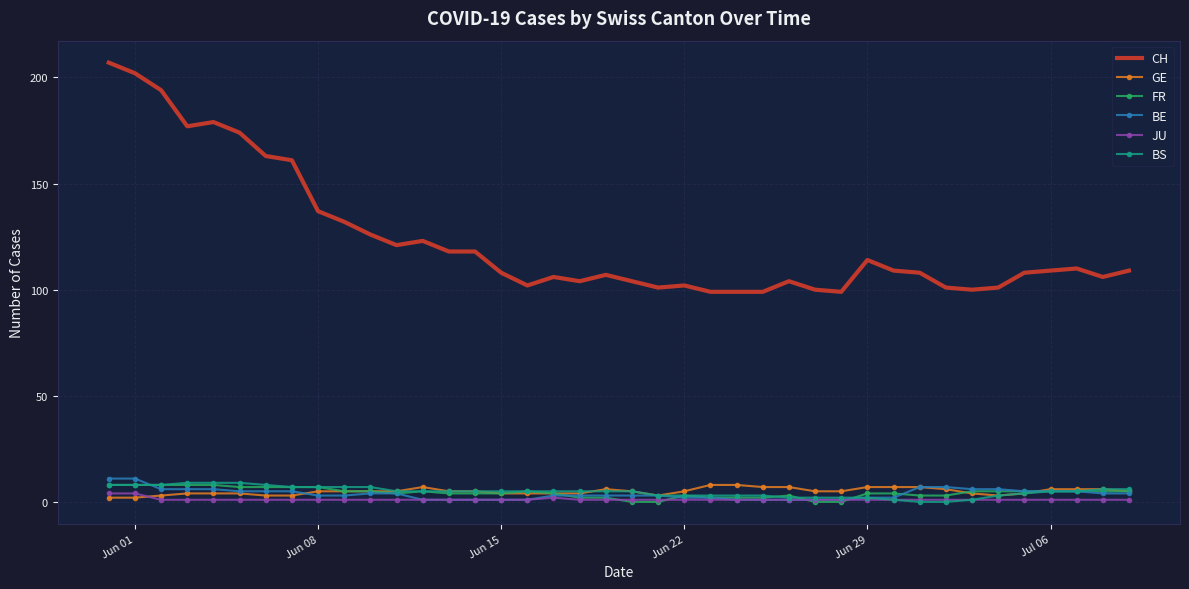

What is the lowest value of the CH series?

99